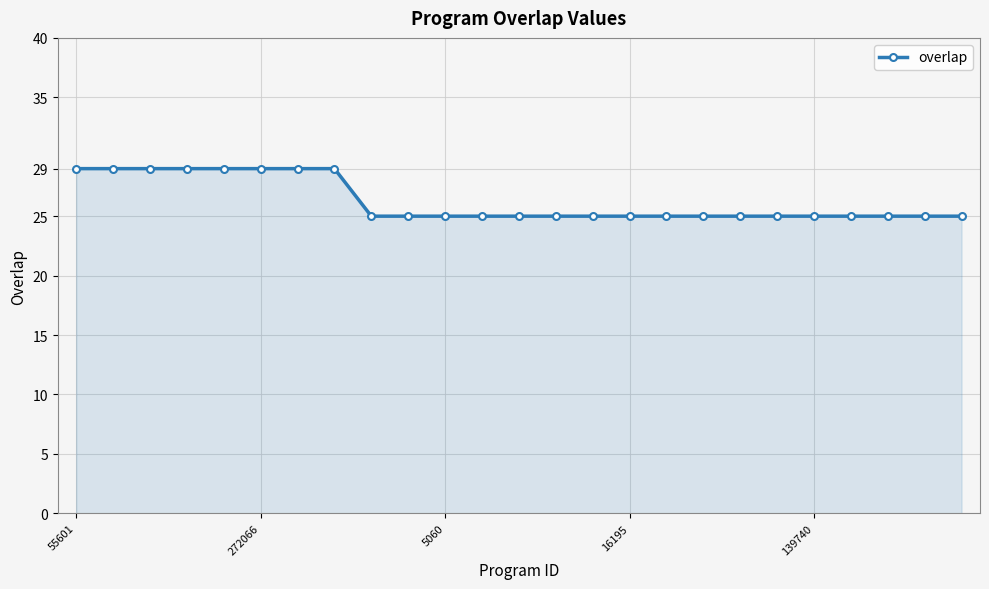

What is the smallest value displayed?

25